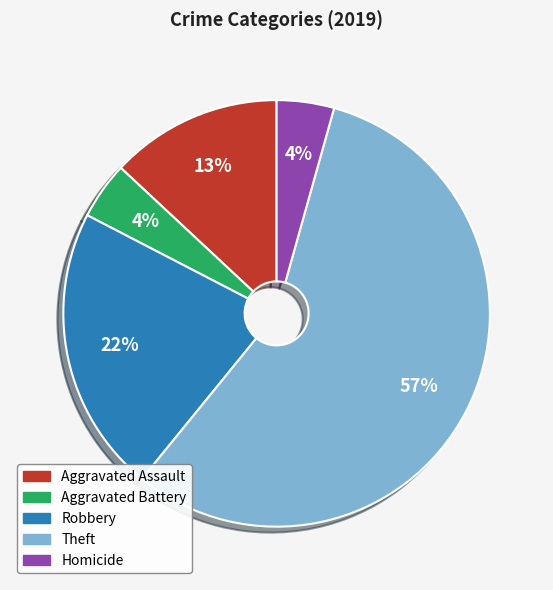

What percentage is the Robbery slice, to the nearest percent?

22%